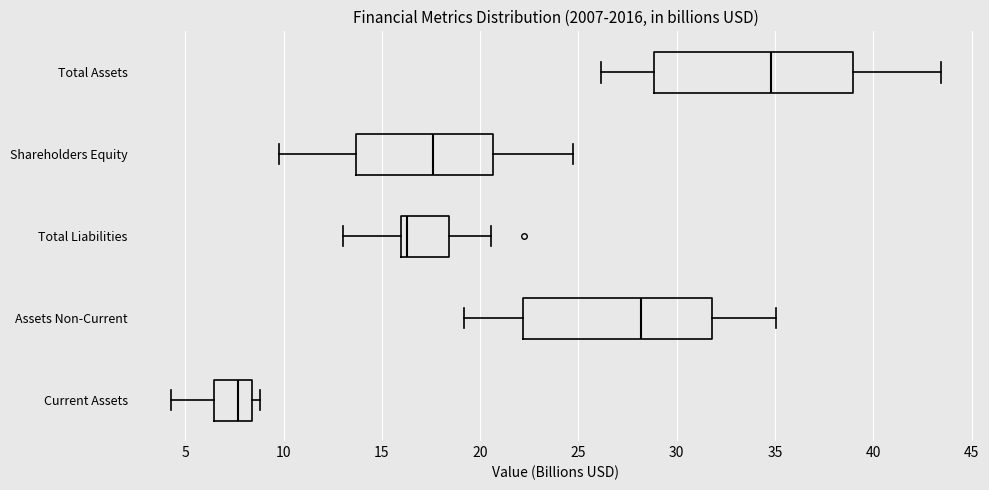

Where does the left whisker of the box for Total Liabilities end on the x-axis? The values are not printed on the chart, so give them approximately, as read against the axis.

13.0